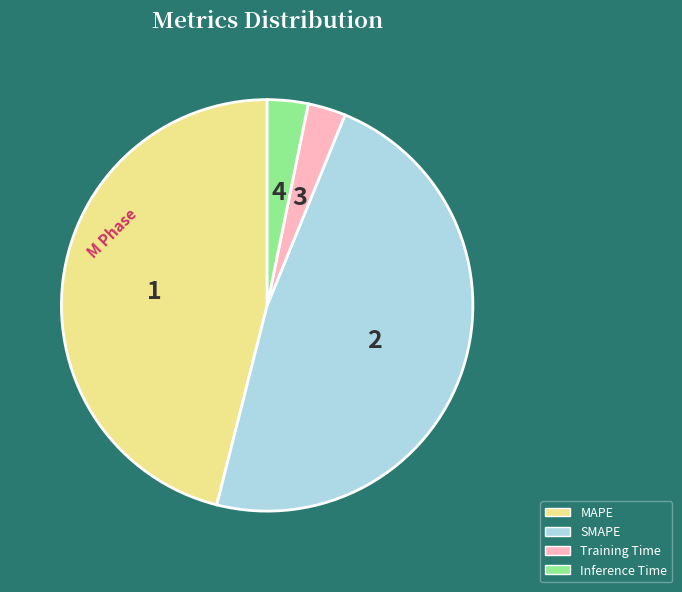

How many slices are in this pie chart?

4